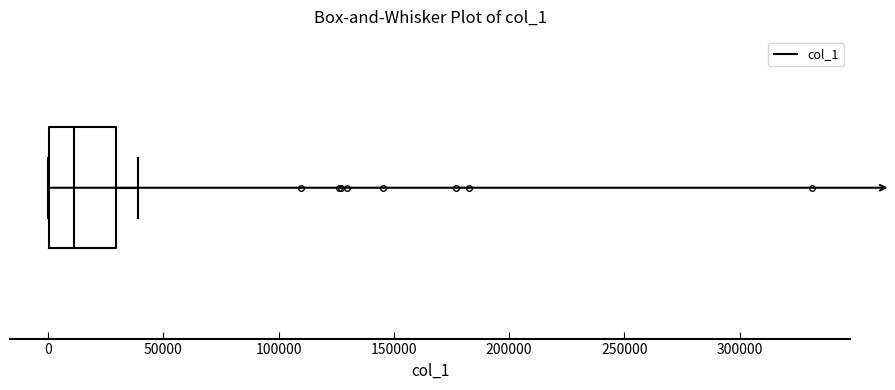

Read this box plot against the x-axis: the position of the median line, the range covered by the box, and the ends of both whiskers. The values are not printed on the chart, so give them approximately, as read against the axis.

median 10000, box 0 to 30000, whiskers 0 to 40000